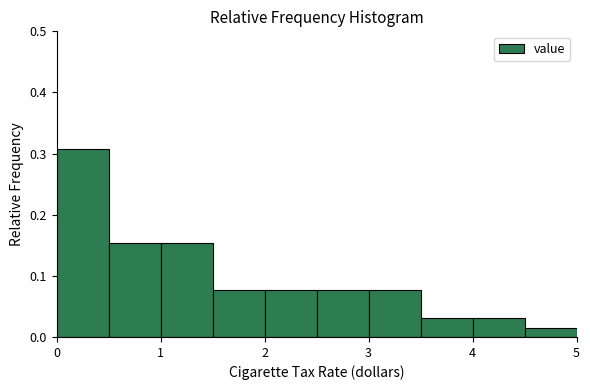

How tall is the bar that spans 1.0 to 1.5 on the x-axis? The values are not printed on the chart, so give them approximately, as read against the axis.

0.15